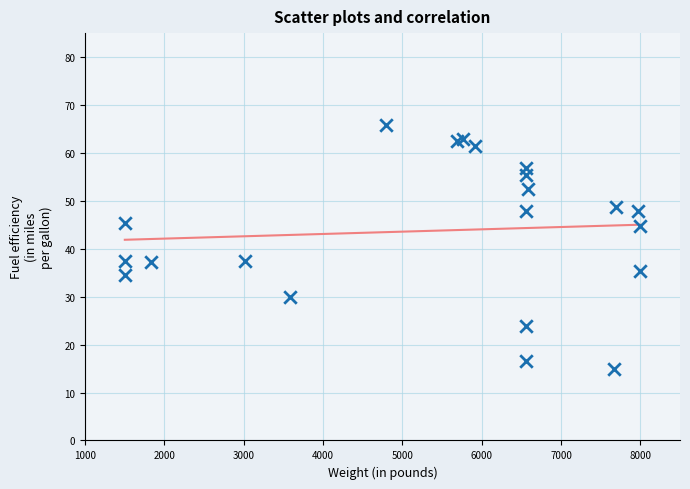

What is the range of X values (max minus min)?

6500.0